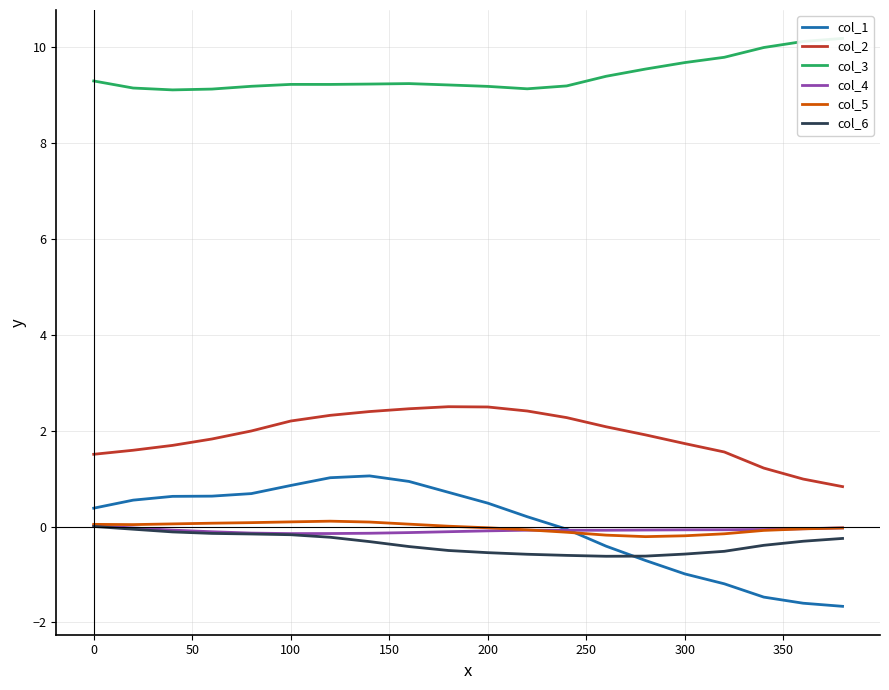

How many lines are shown in the chart?

6